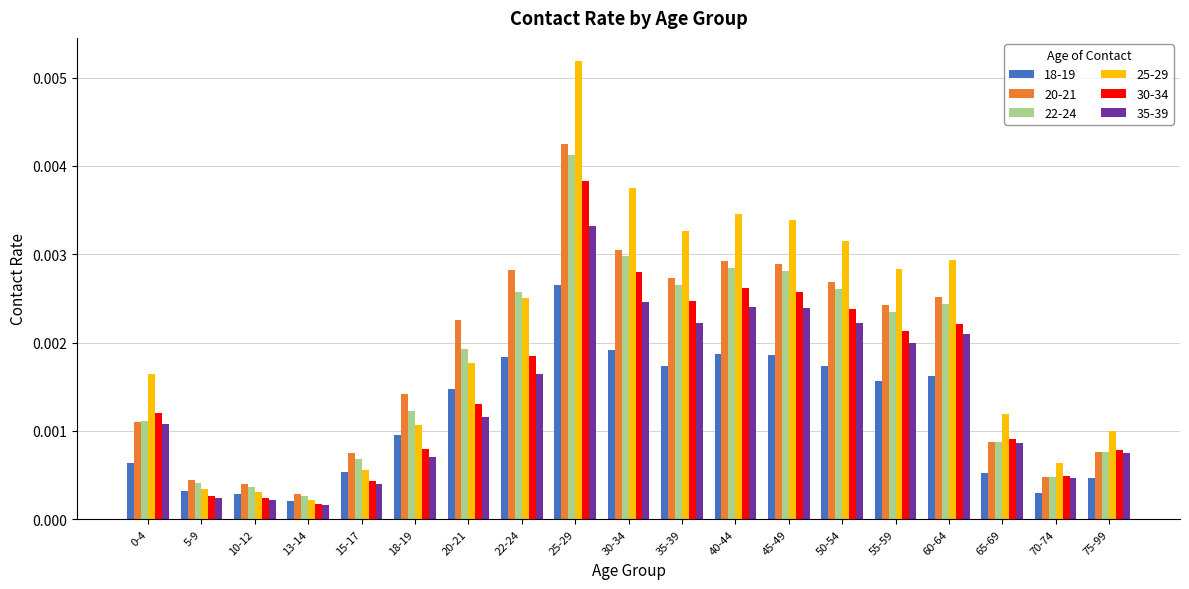

At which category is the sum across all series the highest?

25-29